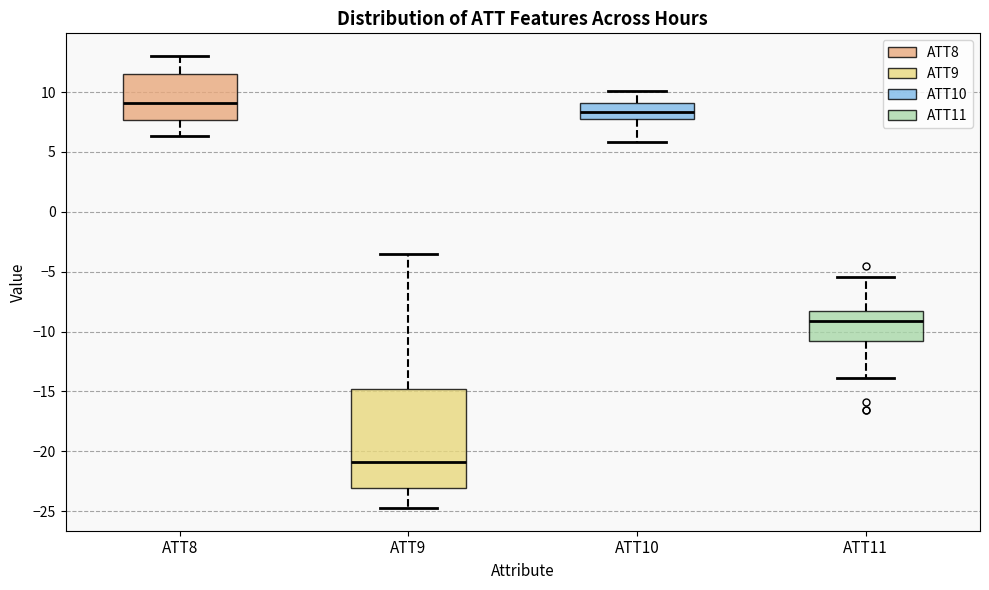

Comparing the boxes themselves (not the whiskers), which one is the tallest?

ATT9